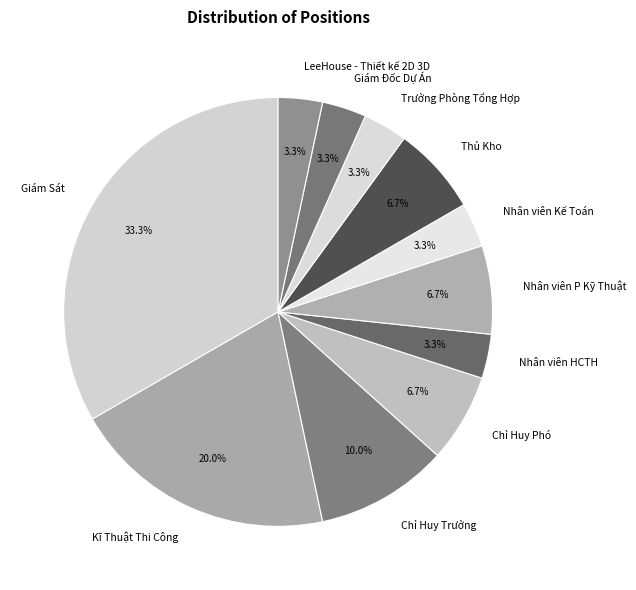

How many segments does this pie chart have?

11